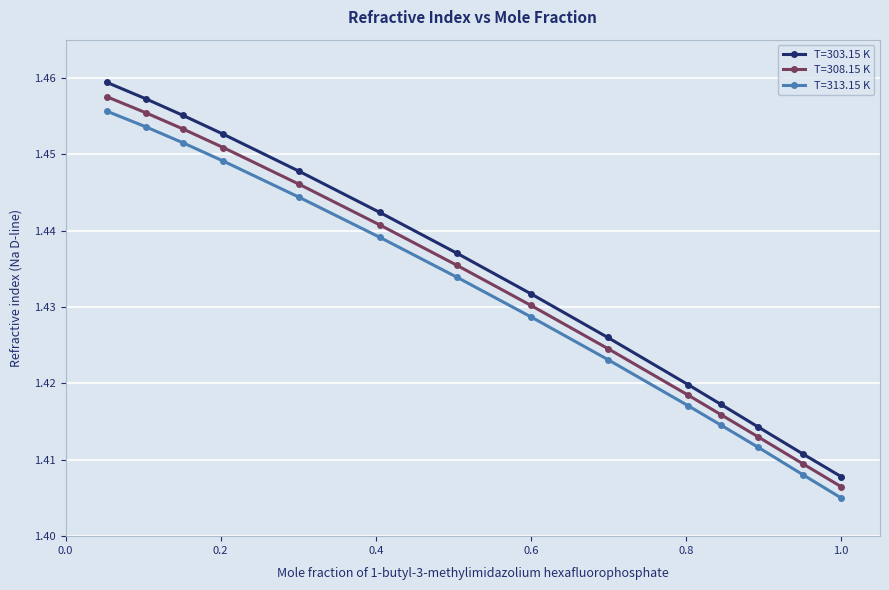

True or false: T=308.15 K has more than 1 points higher than both neighbors.

False